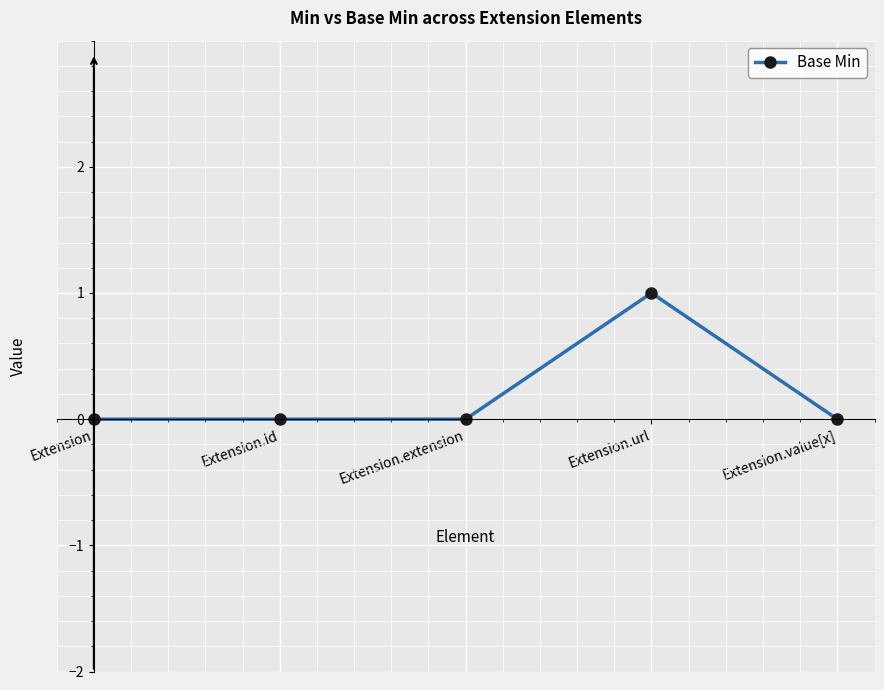

The value at Extension is -1. True or false?

False